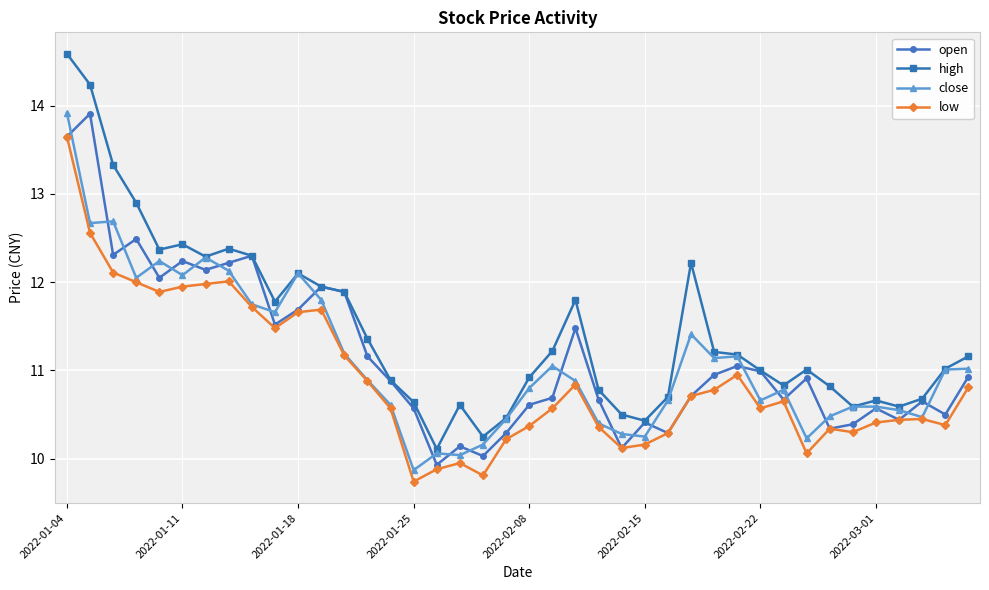

What is the difference between the maximum and minimum values in the low series?

3.9